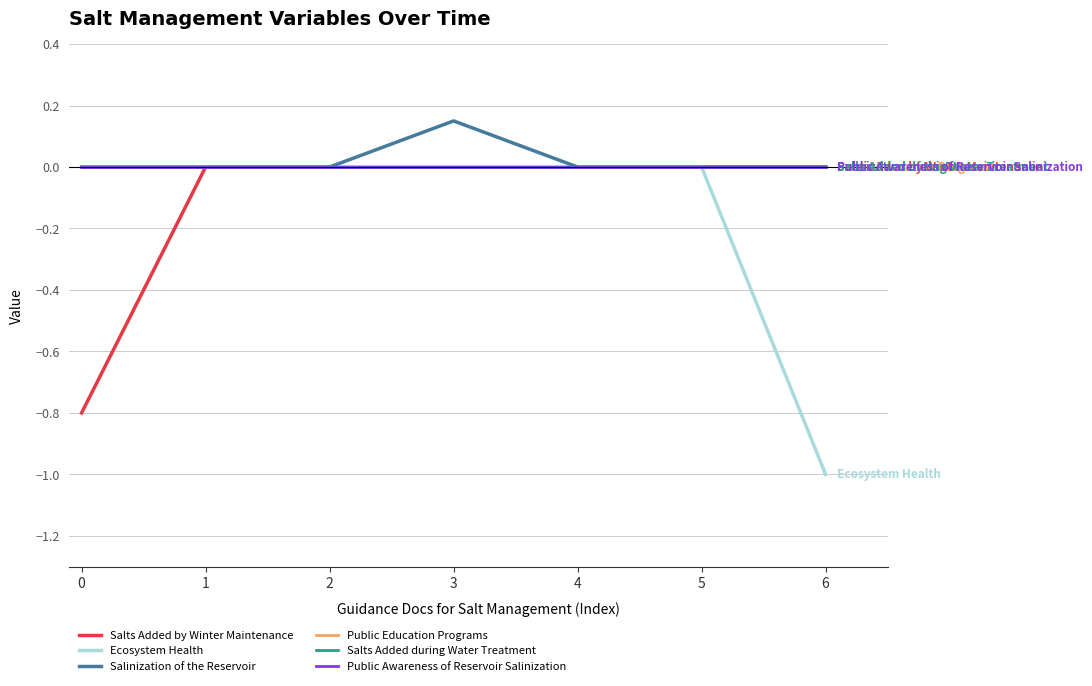

Reading left to right, list all the values displayed in this chart.

Salts Added by Winter Maintenance: -0.8	0.0	0.0	0.0	0.0	0.0	0.0
Ecosystem Health: 0.0	0.0	0.0	0.0	0.0	0.0	-1.0
Salinization of the Reservoir: 0.0	0.0	0.0	0.1	0.0	0.0	0.0
Public Education Programs: 0.0	0.0	0.0	0.0	0.0	0.0	0.0
Salts Added during Water Treatment: 0.0	0.0	0.0	0.0	0.0	0.0	0.0
Public Awareness of Reservoir Salinization: 0.0	0.0	0.0	0.0	0.0	0.0	0.0